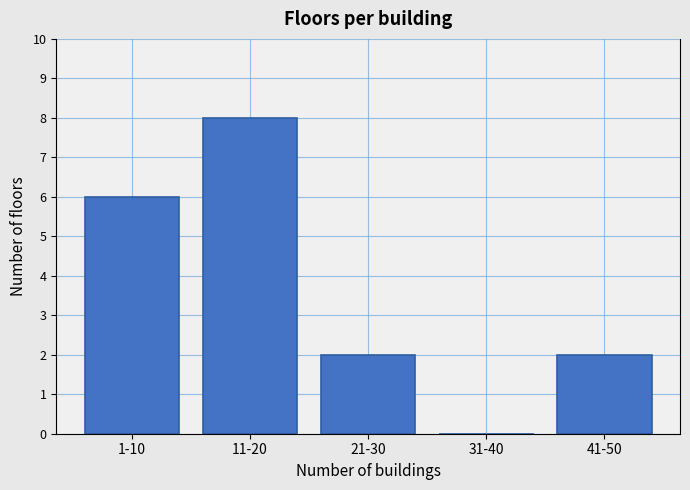

Reading left to right, transcribe all the data shown in this chart.

1-10=6	11-20=8	21-30=2	31-40=0	41-50=2